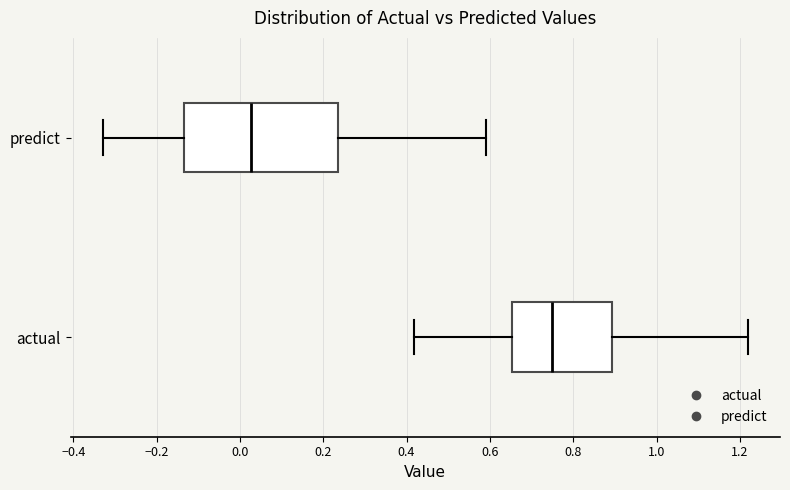

Reading bottom to top, read every box against the x-axis: the position of its median line, the range the box covers, and the ends of its whiskers. The values are not printed on the chart, so give them approximately, as read against the axis.

actual: median 0.74, box 0.66 to 0.90, whiskers 0.42 to 1.22
predict: median 0.02, box -0.14 to 0.24, whiskers -0.32 to 0.60